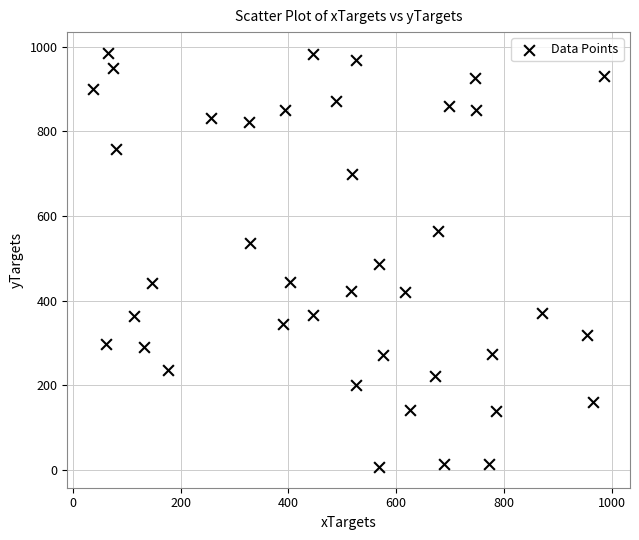

What is the range of Y values (max minus min)?

980.1